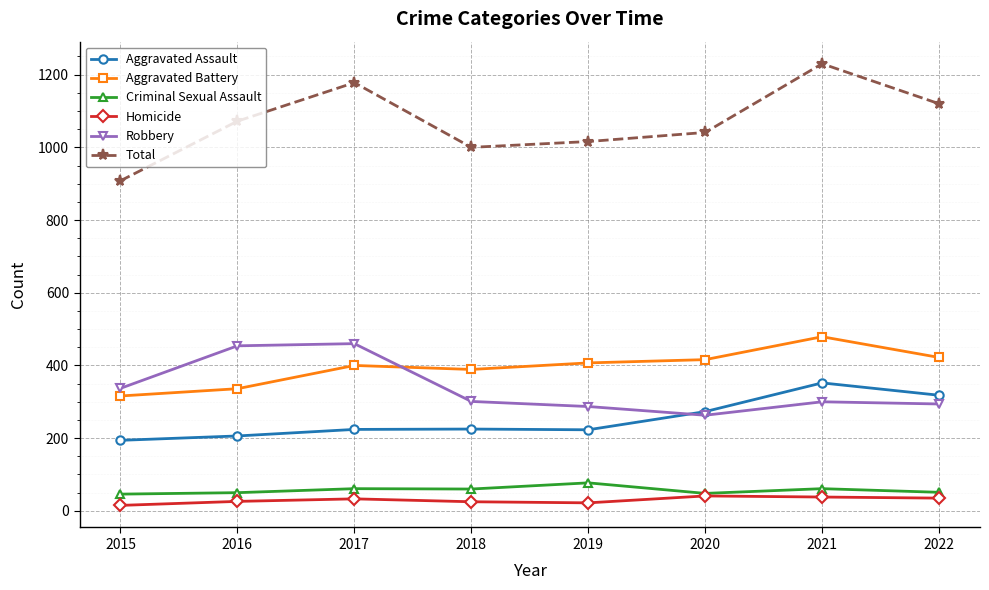

After their last crossing, which series has the higher values: Robbery or Aggravated Assault?

Aggravated Assault